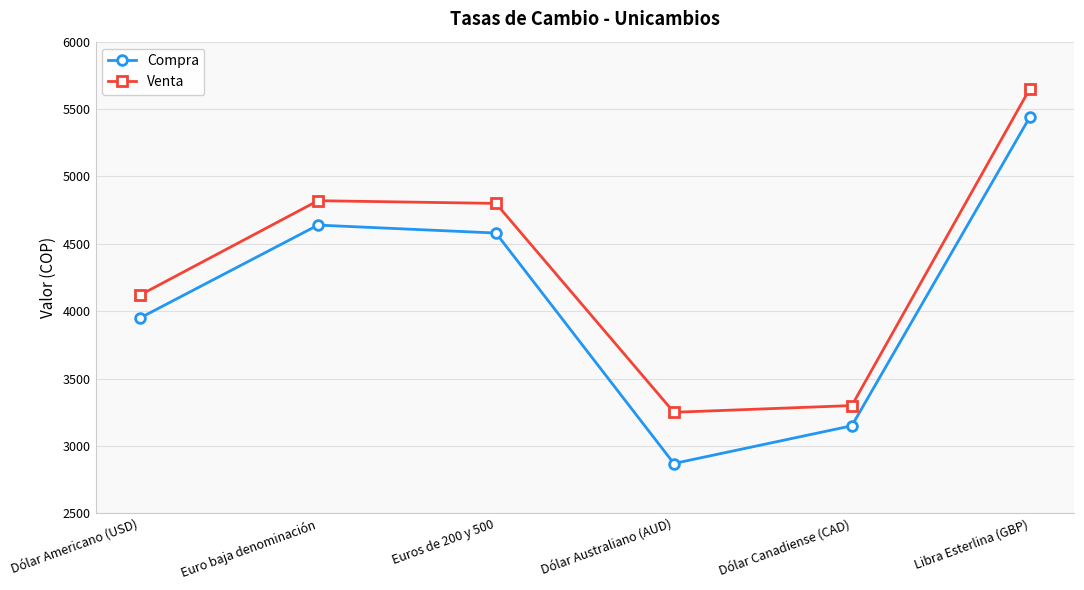

True or false: Compra has more than 0 interior local peaks.

True